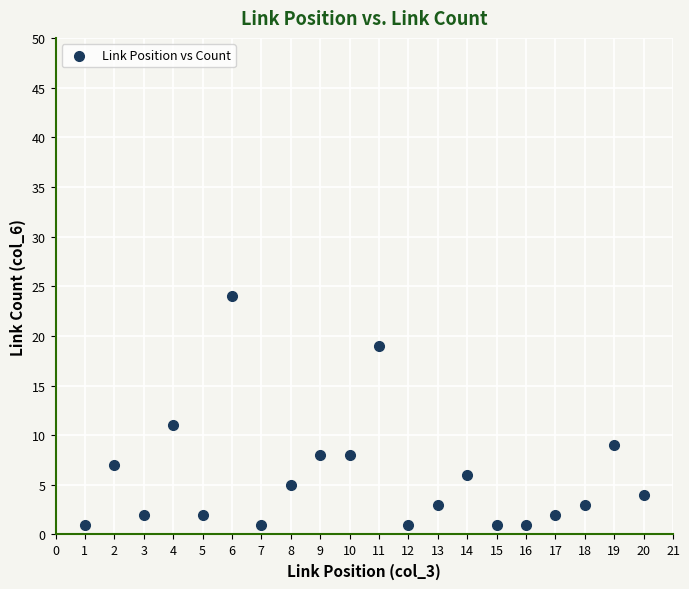

What is the range of X values (max minus min)?

19